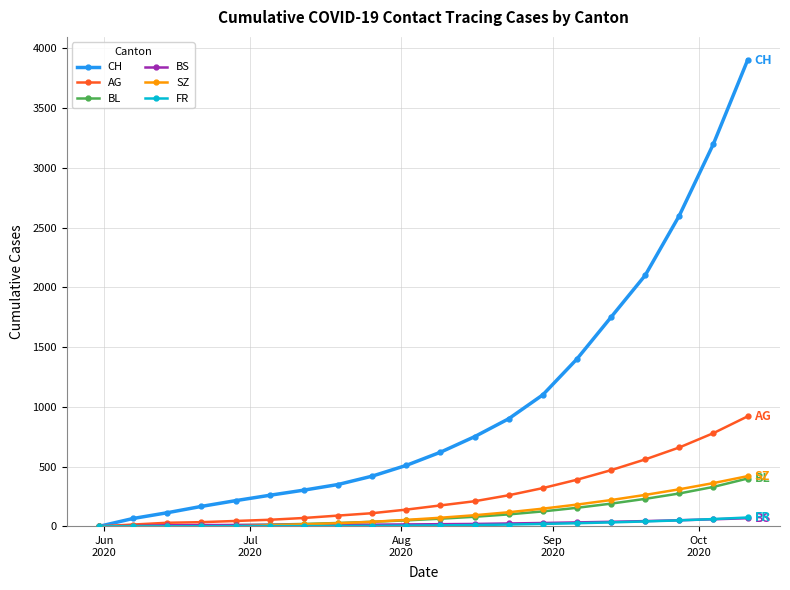

Which series has the largest total across all categories?

CH